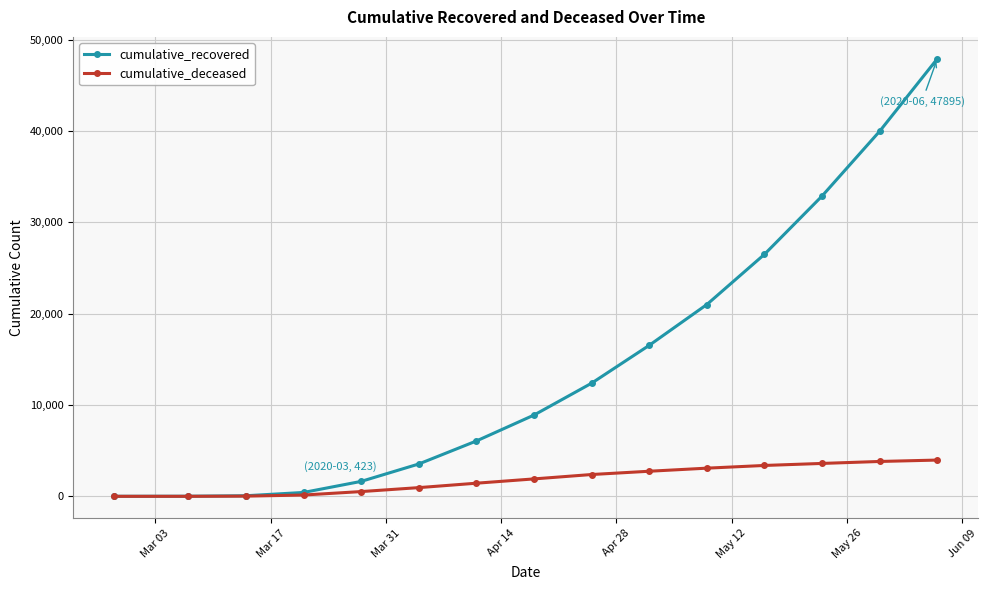

Which series has the widest spread of values?

cumulative_recovered